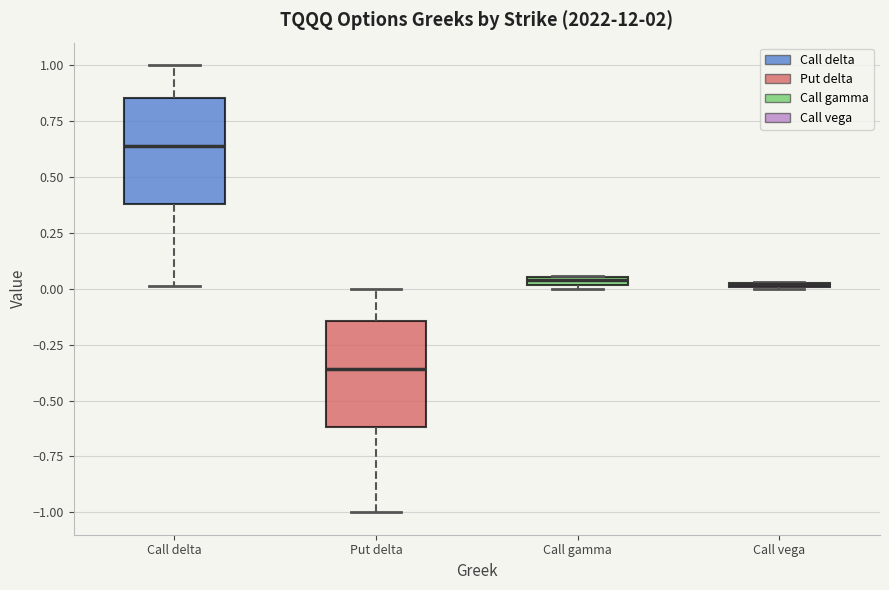

Where is the lower edge of the box for Call gamma on the y-axis? The values are not printed on the chart, so give them approximately, as read against the axis.

0.00